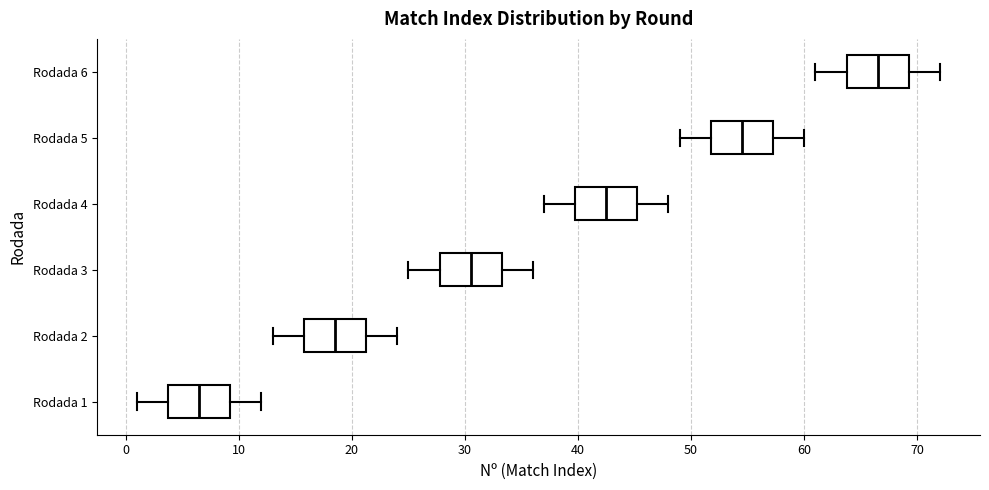

Where does the right whisker of the box for Rodada 6 end on the x-axis? The values are not printed on the chart, so give them approximately, as read against the axis.

72